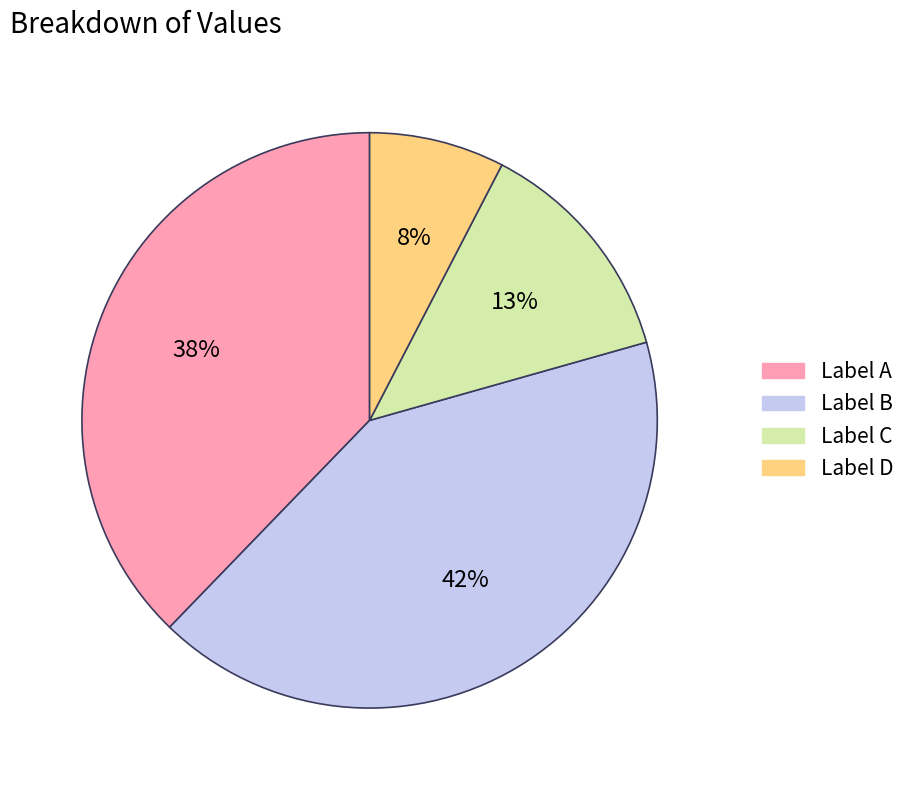

What percentage is the Label B slice, to the nearest percent?

42%